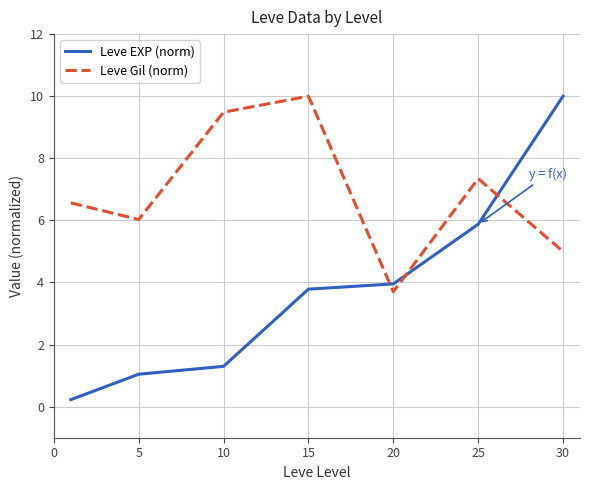

What is the difference between the maximum and second lowest values in the Leve EXP (norm) series?

9.0